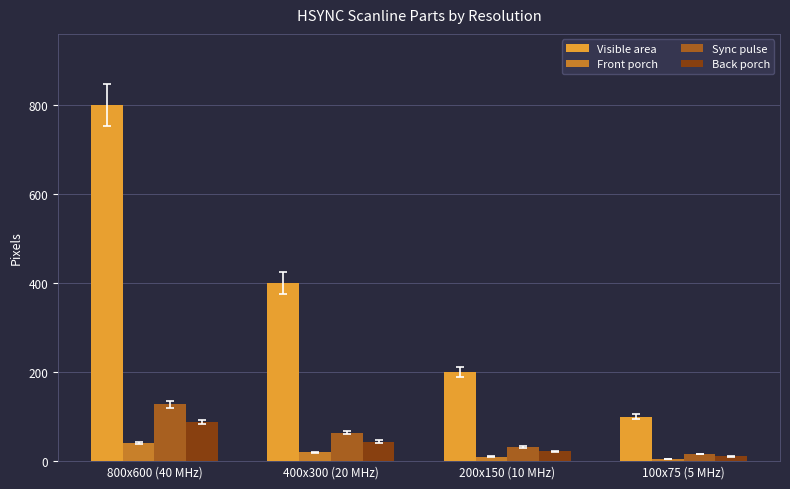

Where is Visible area nearest to the value 450?

400x300 (20 MHz)